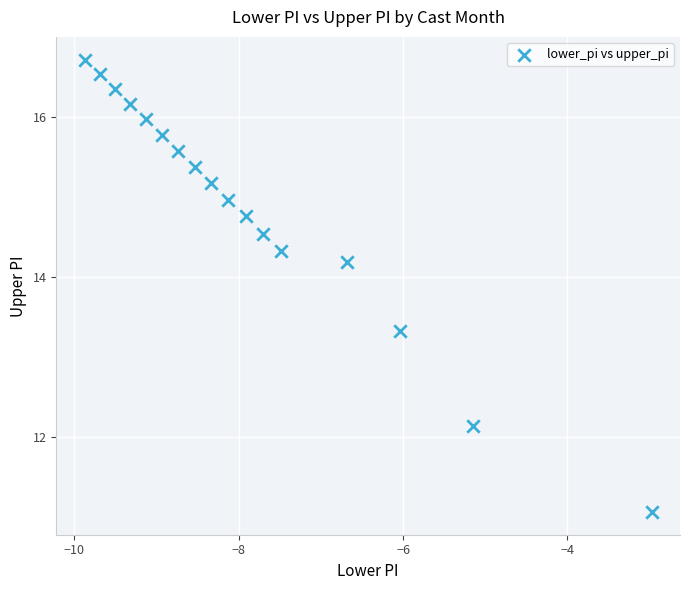

What Y value in the scatter plot is closest to 13?

13.3